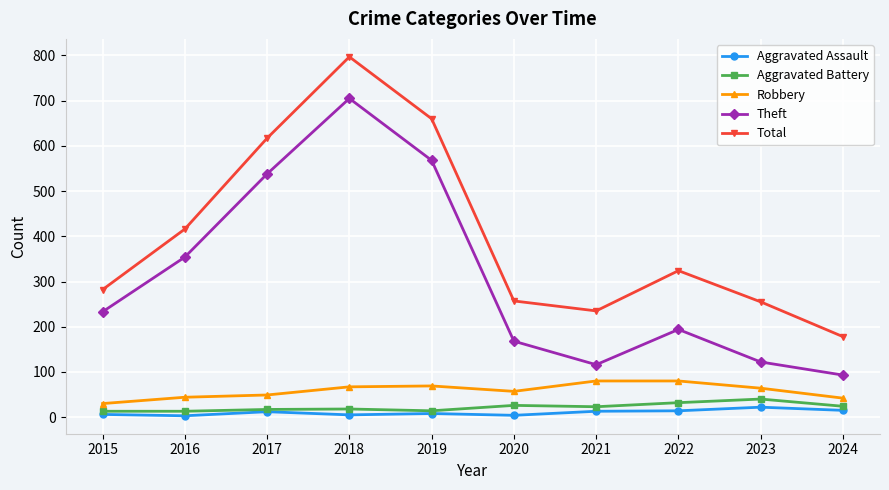

What is the sum of the Aggravated Battery values at 2018 and 2016?

31